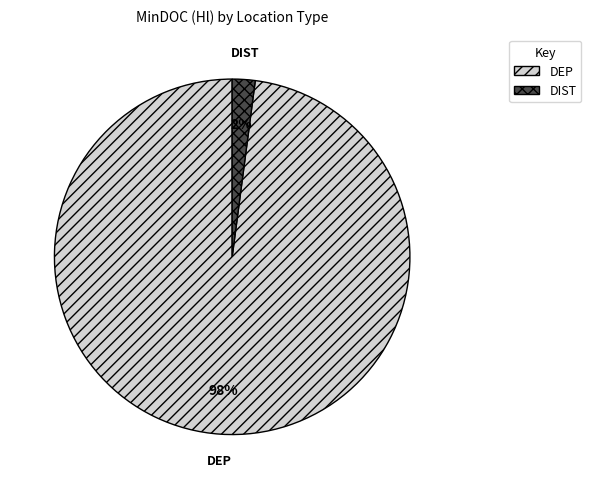

Is there any slice that represents more than half of the pie?

Yes